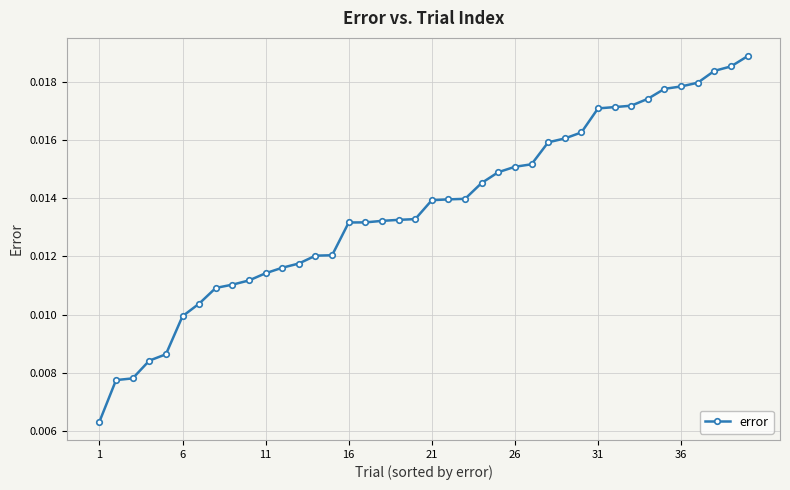

How many values are between 0 and 1?

40